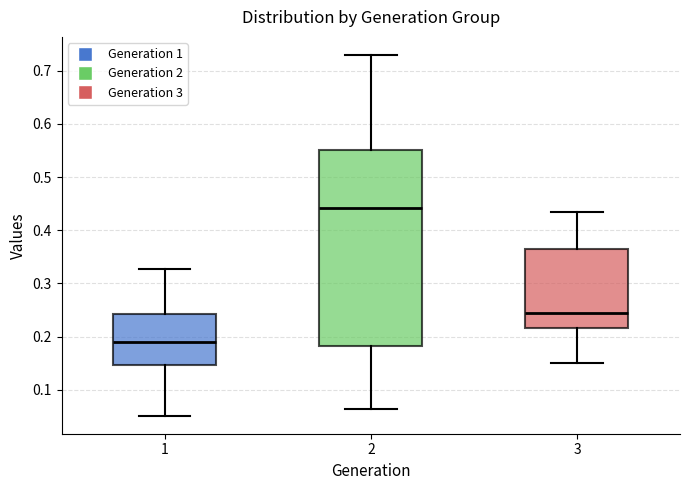

Where is the lower edge of the box at x = 3 on the y-axis? The values are not printed on the chart, so give them approximately, as read against the axis.

0.22